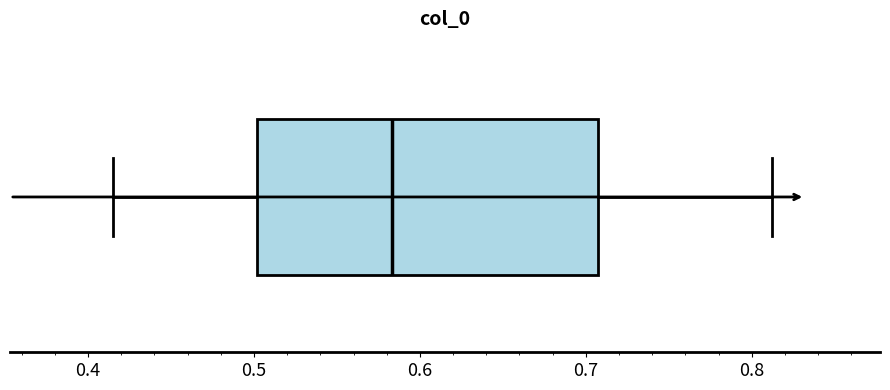

Transcribe this box plot: give where the median line is, the range the box spans, and where the two whiskers end, as read against the x-axis. The values are not printed on the chart, so give them approximately, as read against the axis.

median 0.58, box 0.50 to 0.71, whiskers 0.42 to 0.81